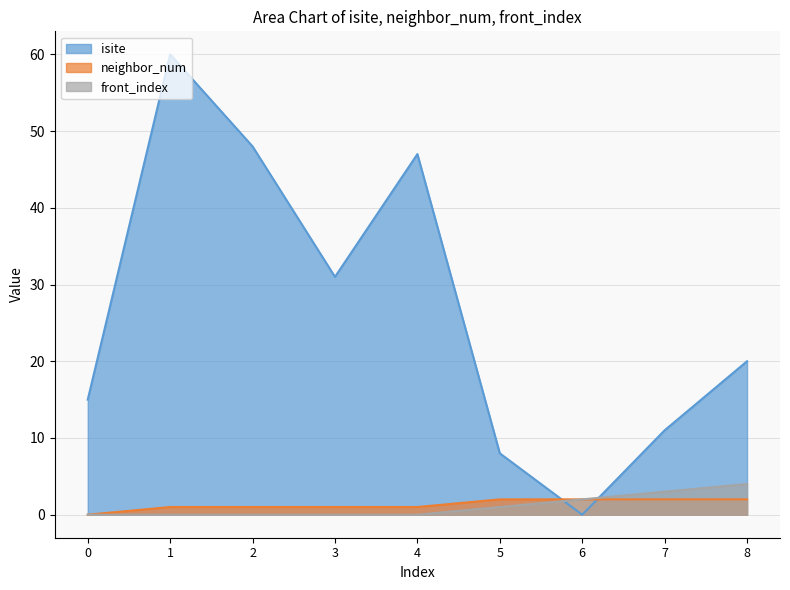

Is the value of front_index at 4 greater than the value of isite at 4?

No